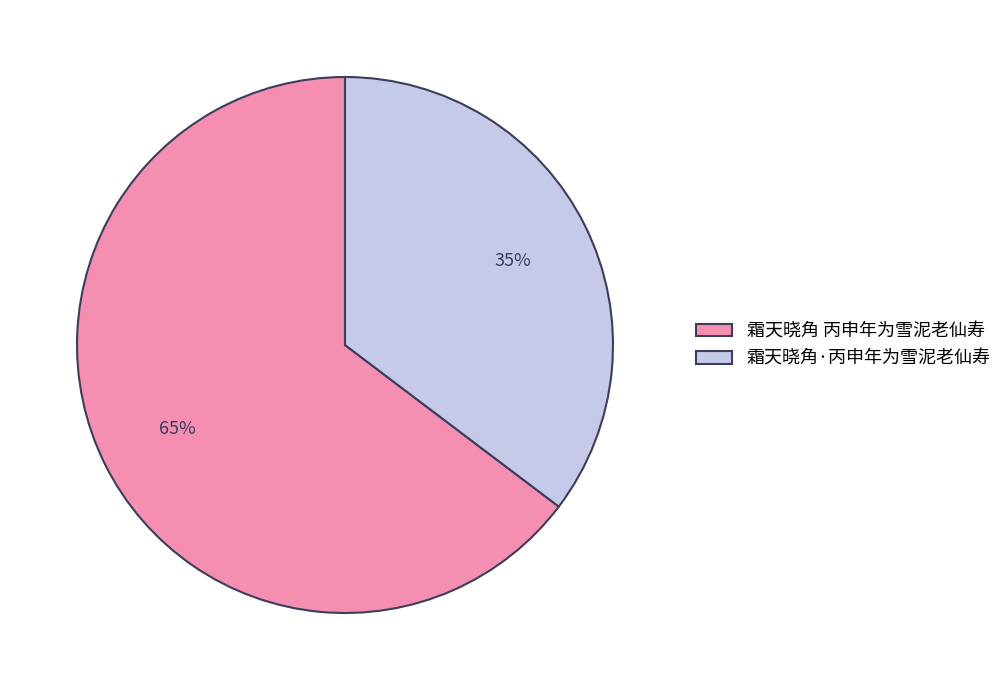

How many slices are in this pie chart?

2